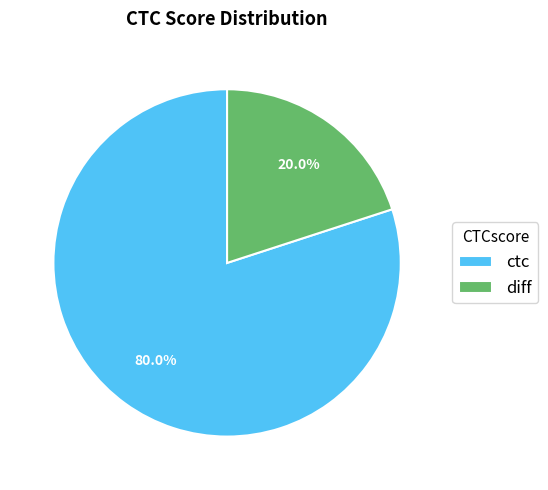

Which slice represents more than half of the pie?

ctc